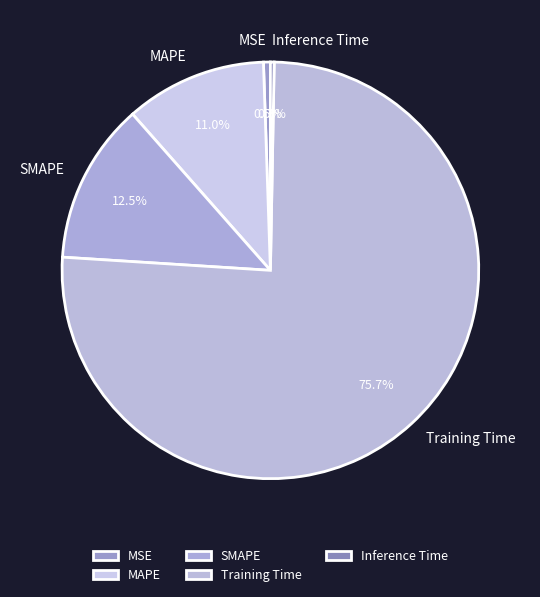

To the nearest percent, what percentage of the pie is Training Time?

76%